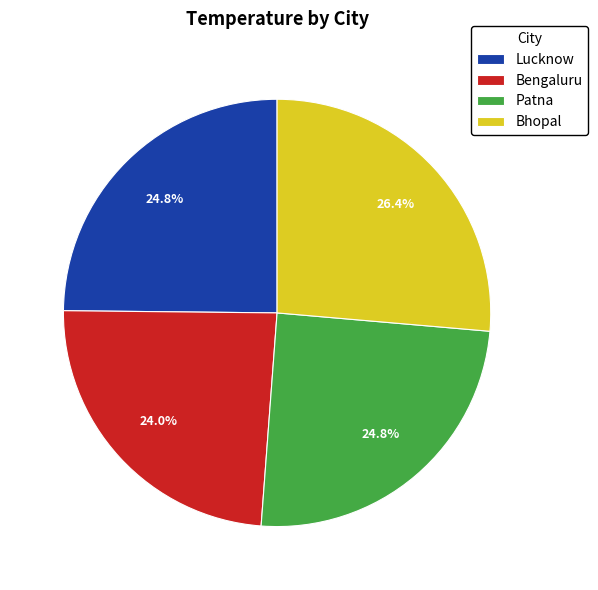

To the nearest percent, what is the difference between the Lucknow and Bhopal slice percentages?

2%